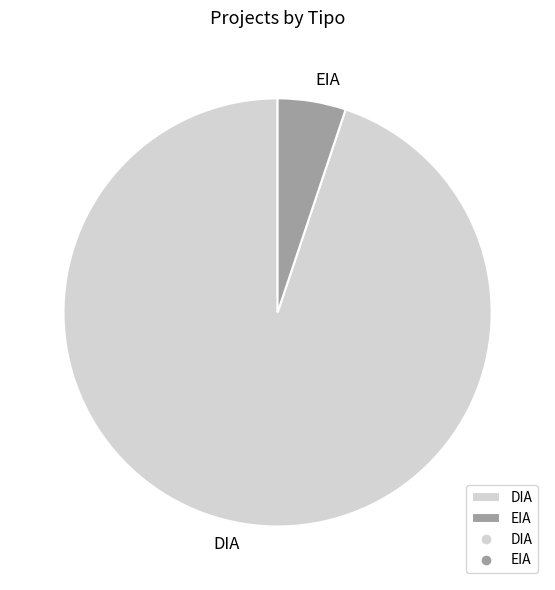

Combined, do EIA and DIA account for over 50%?

Yes